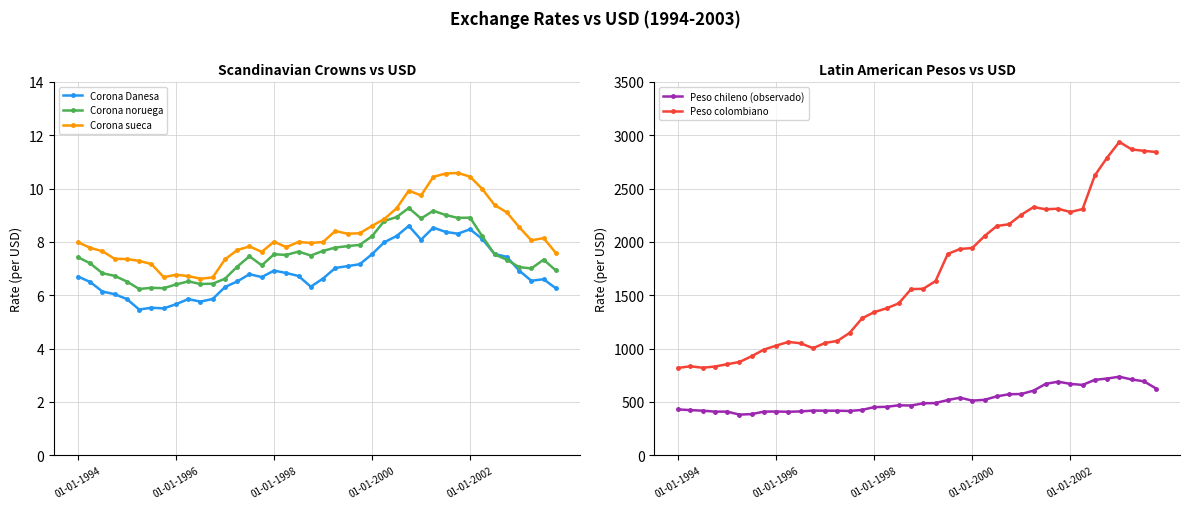

The Peso chileno (observado) series shows 466.3 at 19. True or false?

True